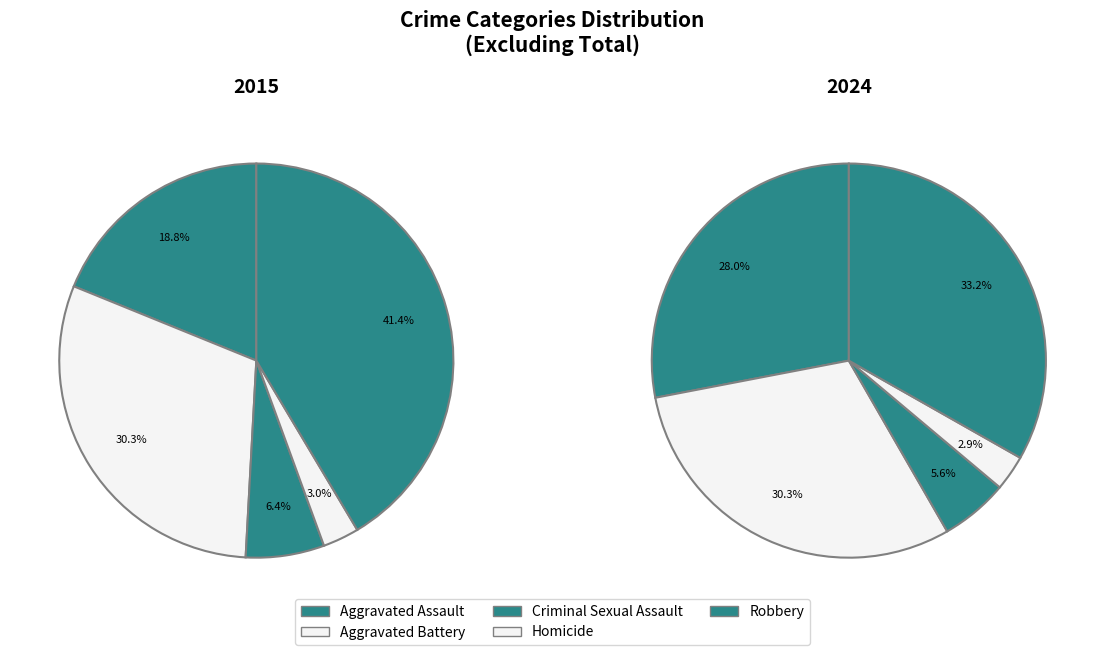

Which slice is the largest?

Robbery